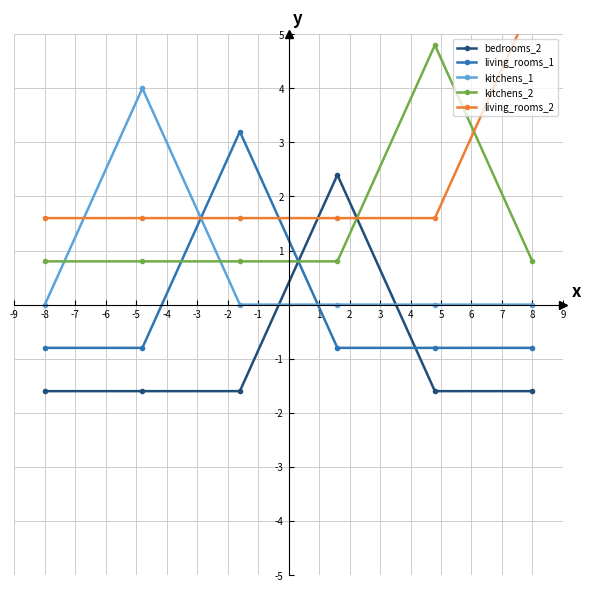

True or false: living_rooms_1 has more than 0 points higher than both neighbors.

True